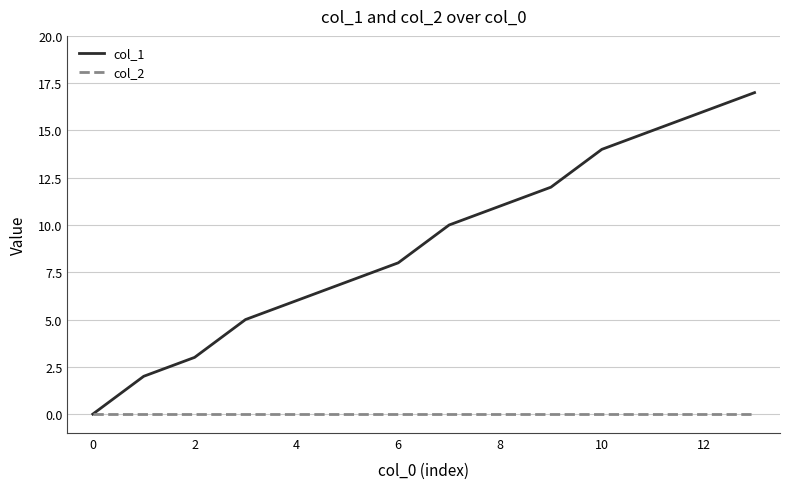

Which series has the widest spread of values?

col_1